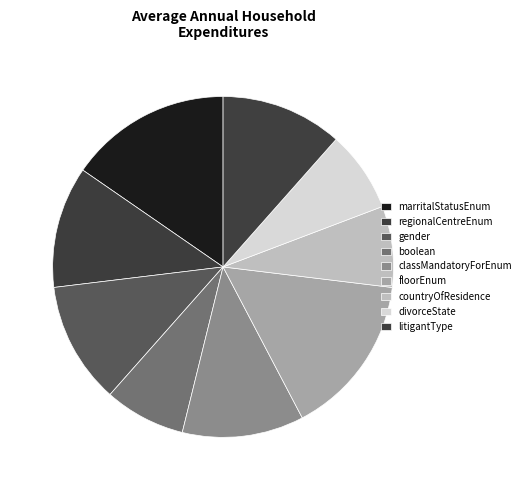

What percentage do marritalStatusEnum and floorEnum together represent?

30.8%